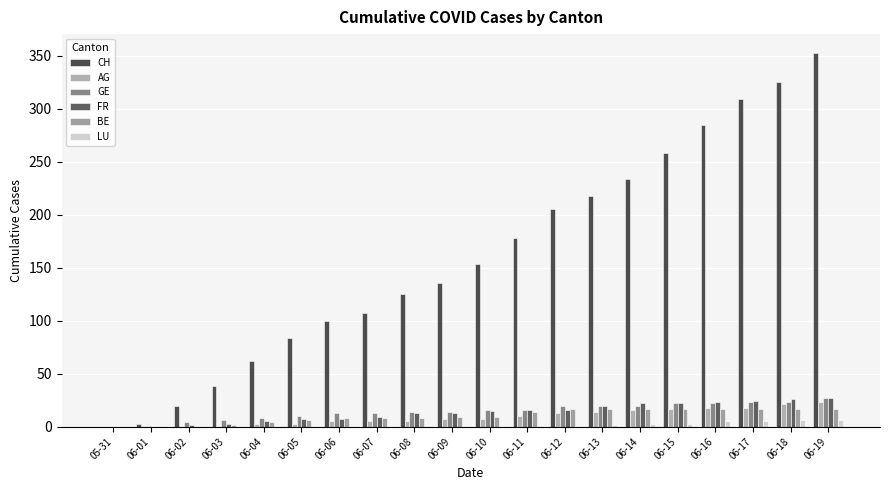

What is the difference between the maximum and minimum values in the CH series?

353